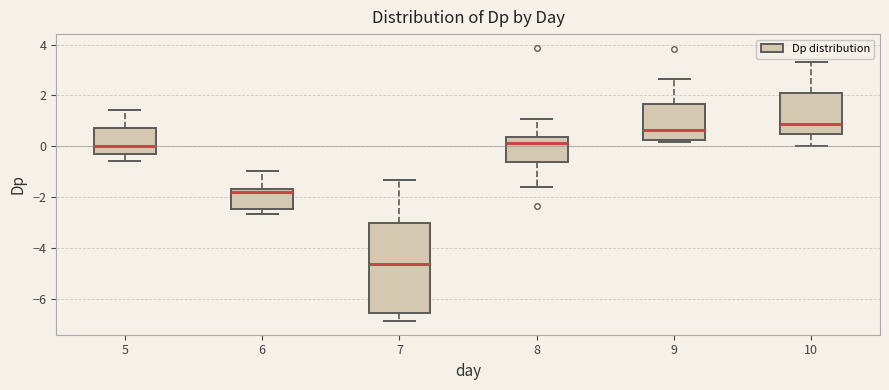

Reading left to right, transcribe this box plot: for each box, give where its median line is, the range the box spans, and where its two whiskers end, as read against the y-axis. The values are not printed on the chart, so give them approximately, as read against the axis.

5: median 0.0, box -0.4 to 0.8, whiskers -0.6 to 1.4
6: median -1.8, box -2.4 to -1.6, whiskers -2.6 to -1.0
7: median -4.6, box -6.6 to -3.0, whiskers -6.8 to -1.4
8: median 0.2, box -0.6 to 0.4, whiskers -1.6 to 1.0
9: median 0.6, box 0.2 to 1.6, whiskers 0.2 (just below the box's lower edge) to 2.6
10: median 0.8, box 0.4 to 2.0, whiskers 0.0 to 3.4